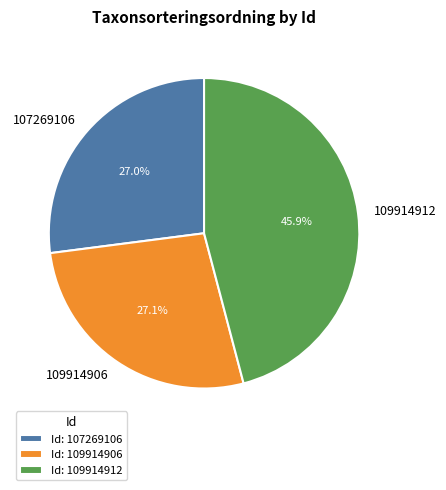

What percentage do 109914912 and 107269106 together represent?

72.9%